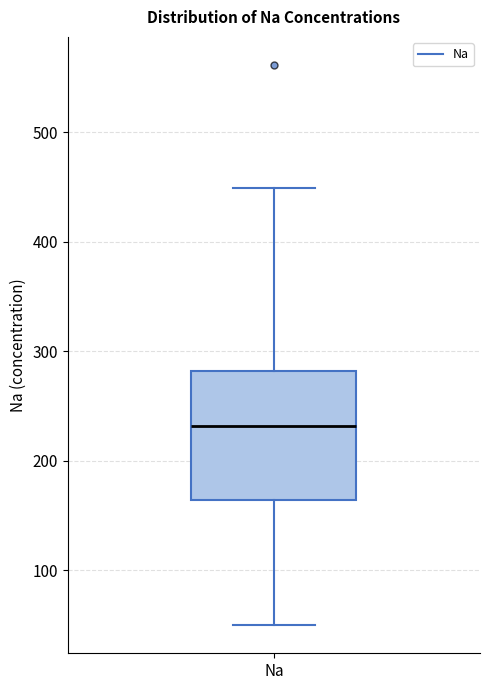

Transcribe this box plot: give where the median line is, the range the box spans, and where the two whiskers end, as read against the y-axis. The values are not printed on the chart, so give them approximately, as read against the axis.

median 230, box 160 to 280, whiskers 50 to 450